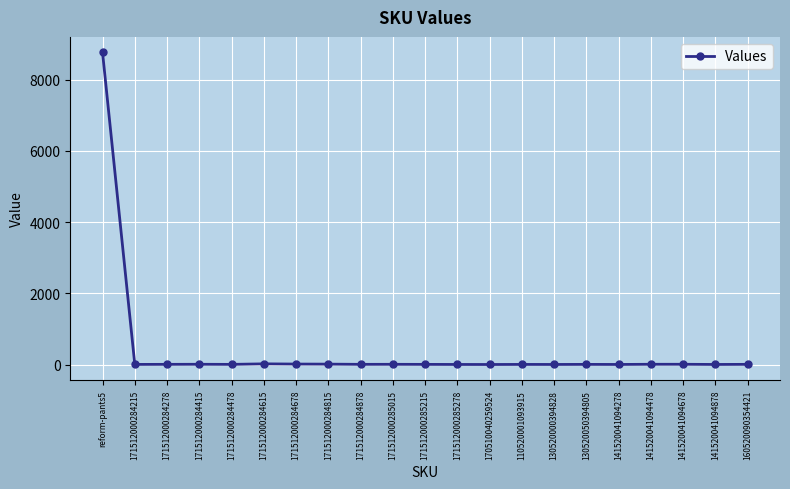

What is the difference between the values at 171512000284278 and 171512000284215?

2